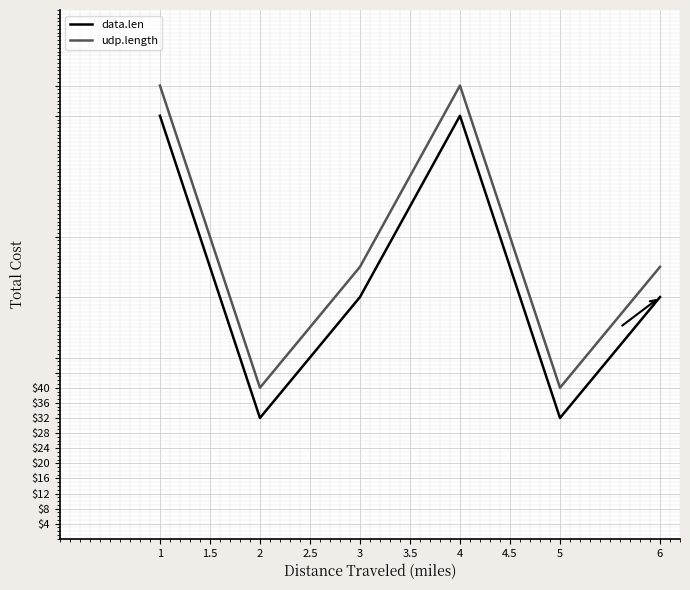

What is the difference between the maximum and minimum values in the udp.length series?

80